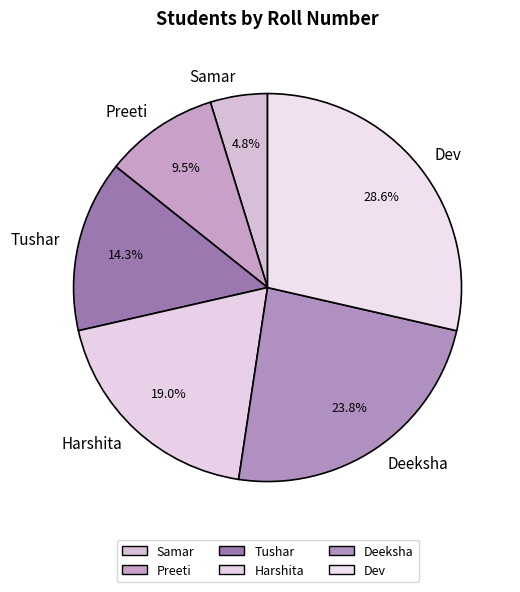

Between Preeti and Harshita, which is larger?

Harshita